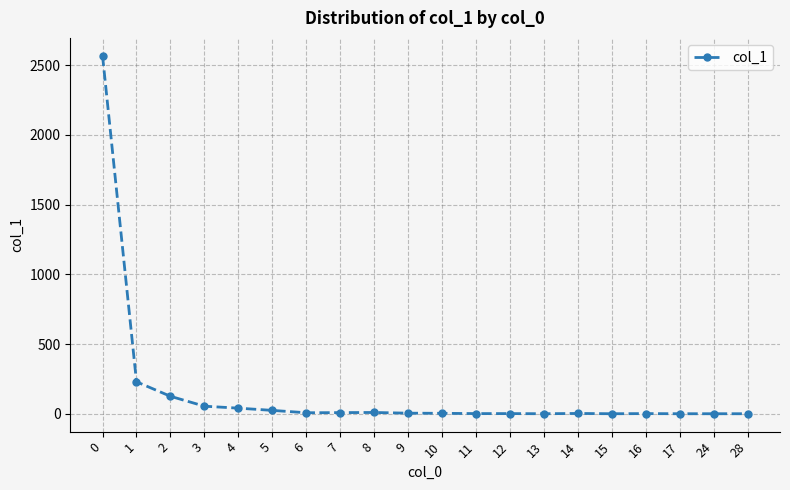

At which label is the value closest to 1284?

1